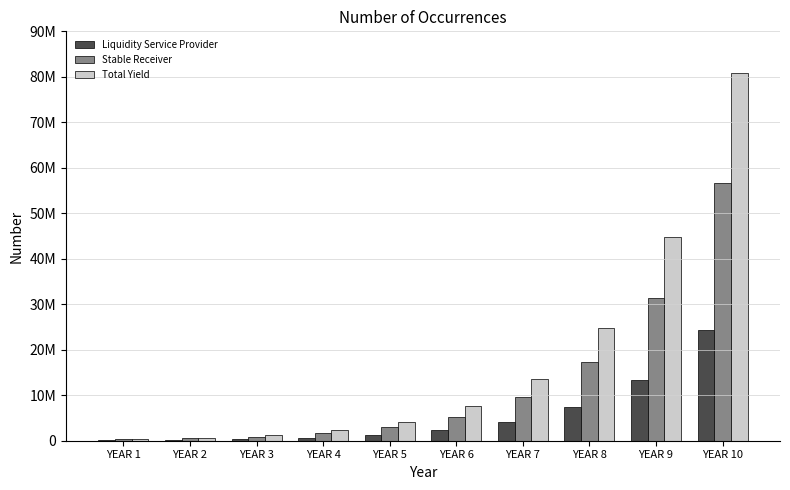

Does the chart contain stacked bars?

No